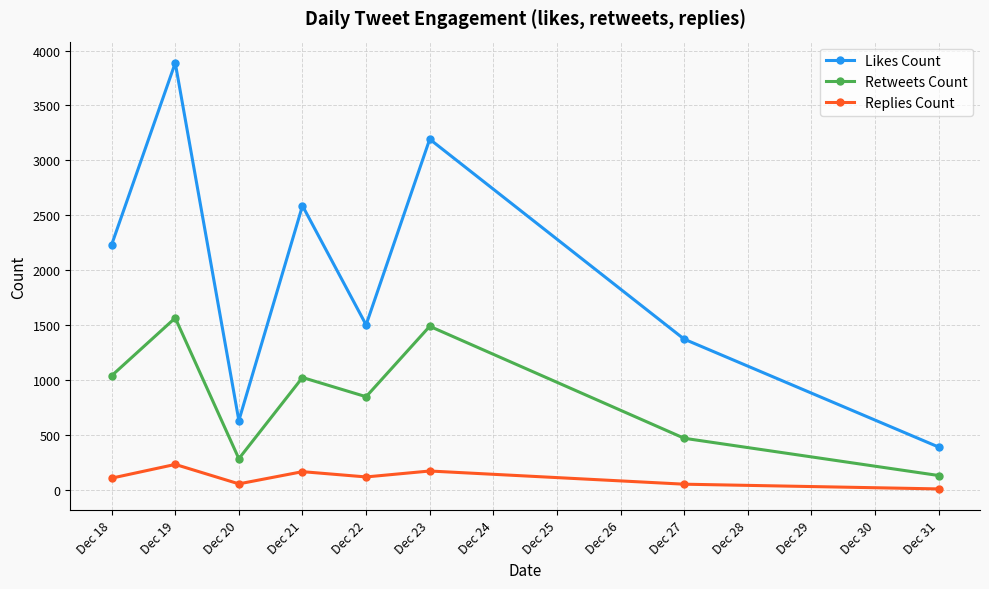

Where does the Replies Count series first go above 119?

Dec 19